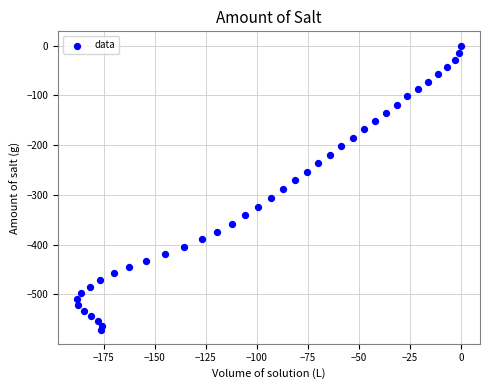

What is the range of X values (max minus min)?

188.0